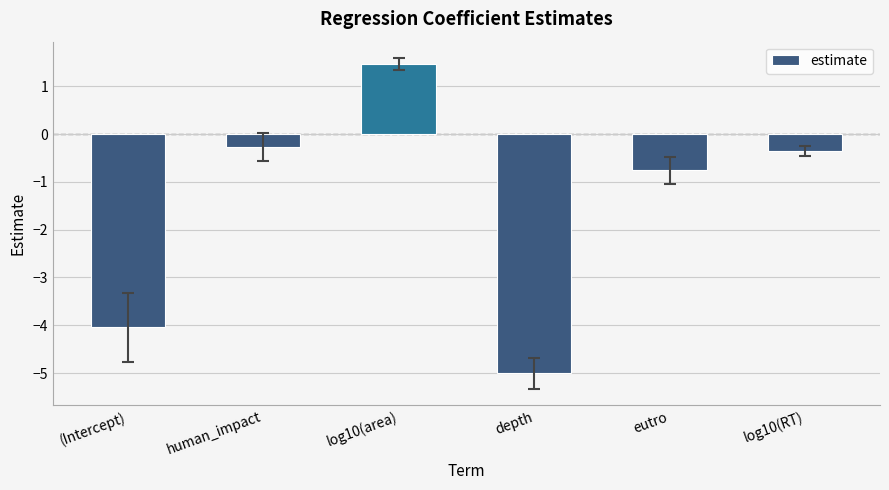

Reading left to right, list all the values displayed in this chart.

(Intercept)=-4.0	human_impact=-0.3	log10(area)=1.5	depth=-5.0	eutro=-0.8	log10(RT)=-0.4